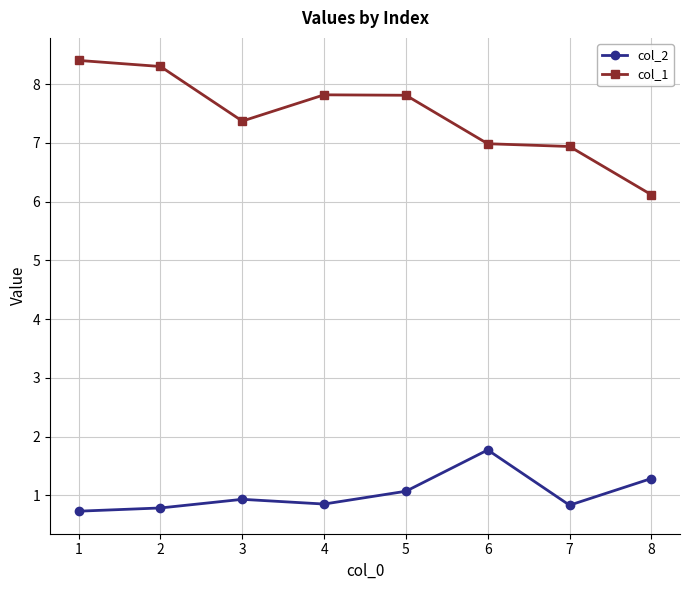

How many lines are shown in the chart?

2